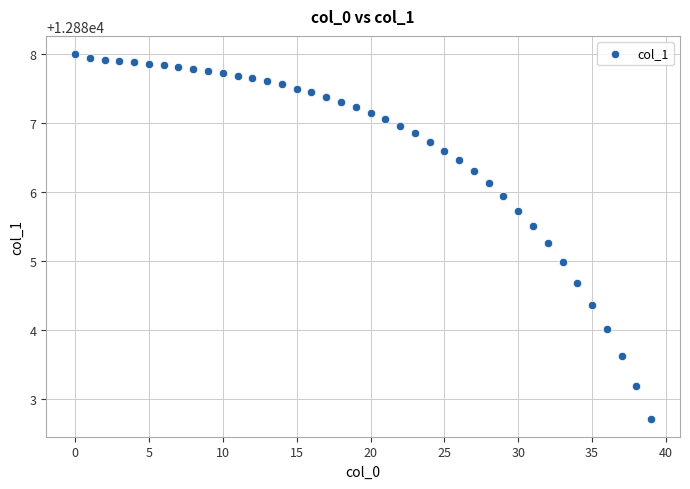

What is the range of Y values (max minus min)?

5.3